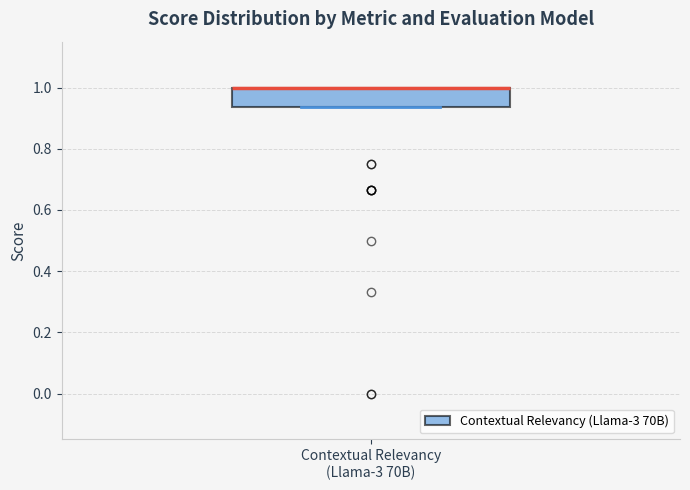

Transcribe this box plot: give where the median line is, the range the box spans, and where the two whiskers end, as read against the y-axis. The values are not printed on the chart, so give them approximately, as read against the axis.

median 1.00 (drawn on the box's upper edge), box 0.94 to 1.00, whiskers 0.94 to 1.00